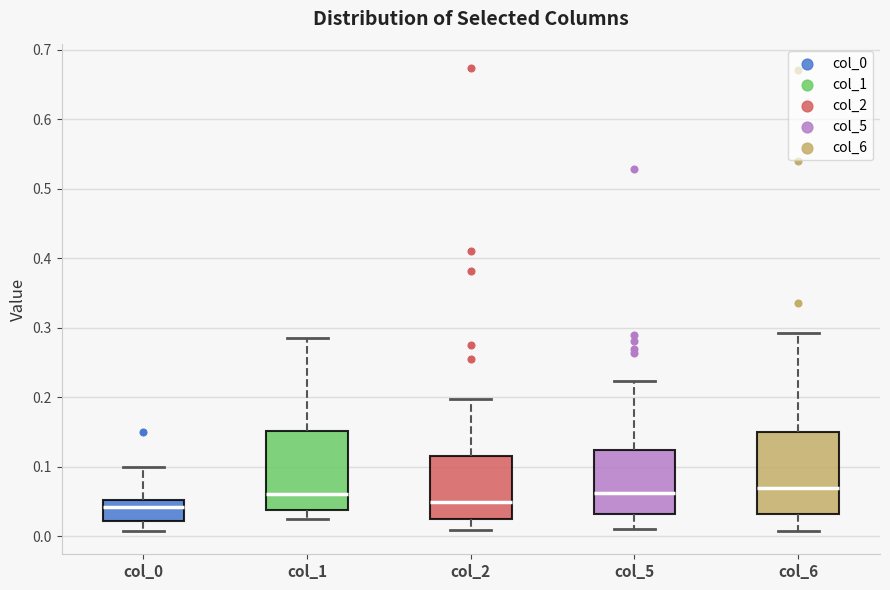

Reading left to right, transcribe this box plot: for each box, give where its median line is, the range the box spans, and where its two whiskers end, as read against the y-axis. The values are not printed on the chart, so give them approximately, as read against the axis.

col_0: median 0.04, box 0.02 to 0.05, whiskers 0.01 to 0.10
col_1: median 0.06, box 0.04 to 0.15, whiskers 0.02 to 0.29
col_2: median 0.05, box 0.03 to 0.11, whiskers 0.01 to 0.20
col_5: median 0.06, box 0.03 to 0.12, whiskers 0.01 to 0.22
col_6: median 0.07, box 0.03 to 0.15, whiskers 0.01 to 0.29